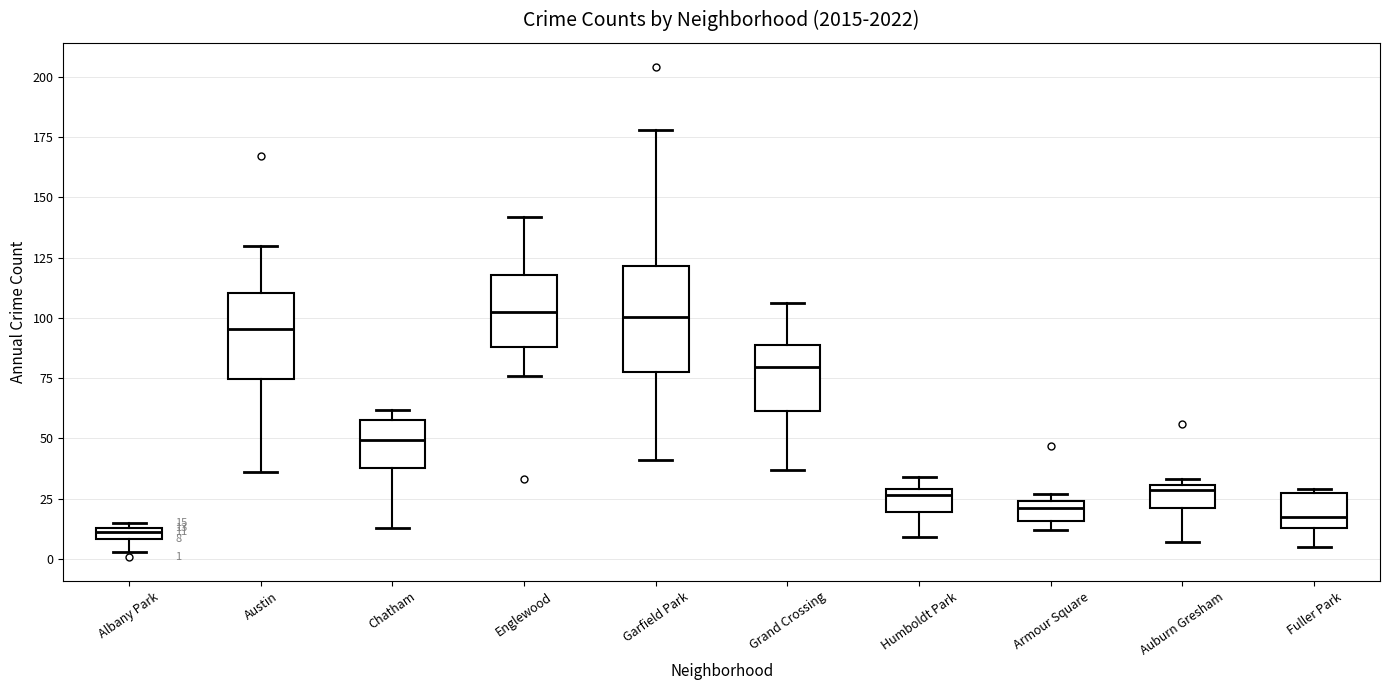

Comparing the boxes themselves (not the whiskers), which one is the tallest?

Garfield Park